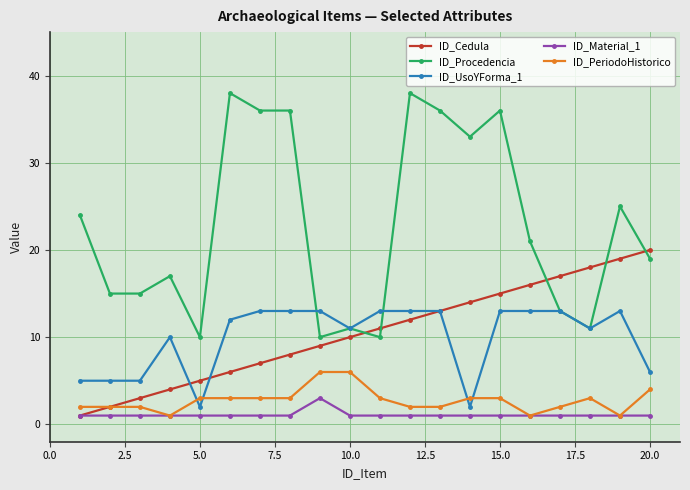

True or false: ID_Cedula has more than 1 points higher than both neighbors.

False